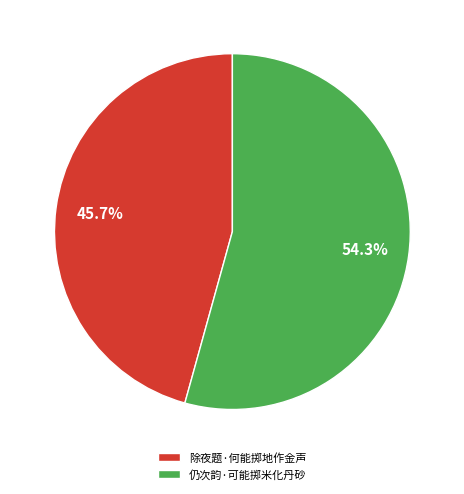

To the nearest percent, what is the combined percentage of 除夜题·何能掷地作金声 and 仍次韵·可能掷米化丹砂?

100%